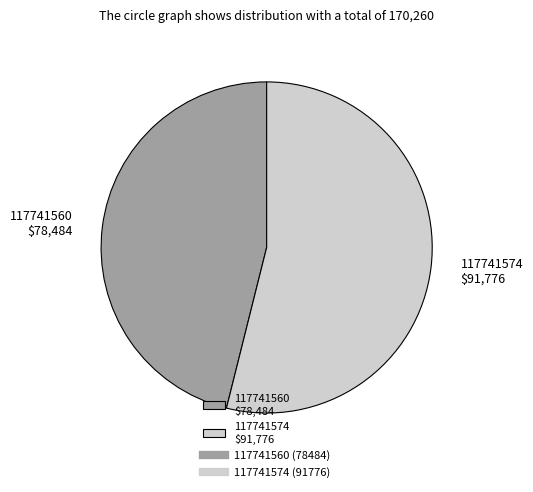

What is the smallest slice in the pie chart?

117741560